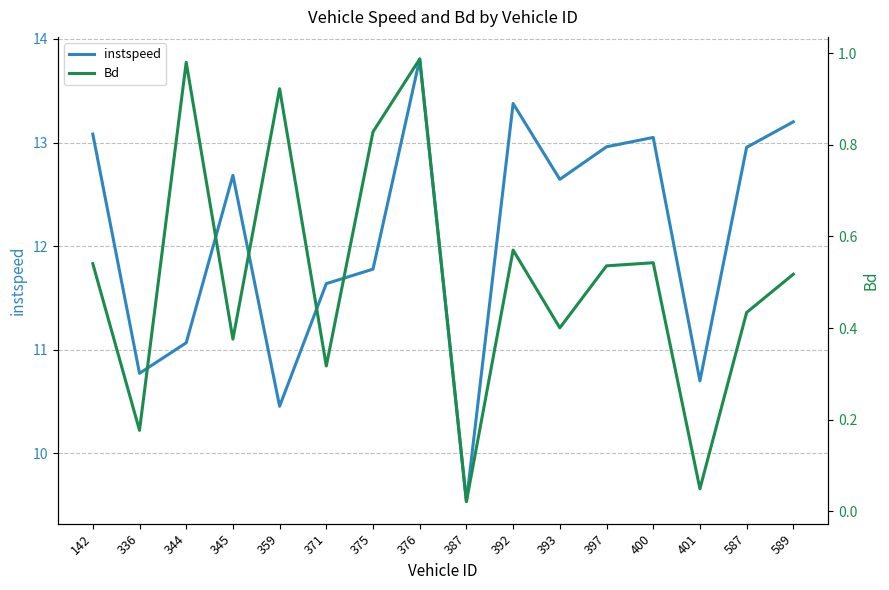

Is it true that Bd equals 0.4 at 587?

True